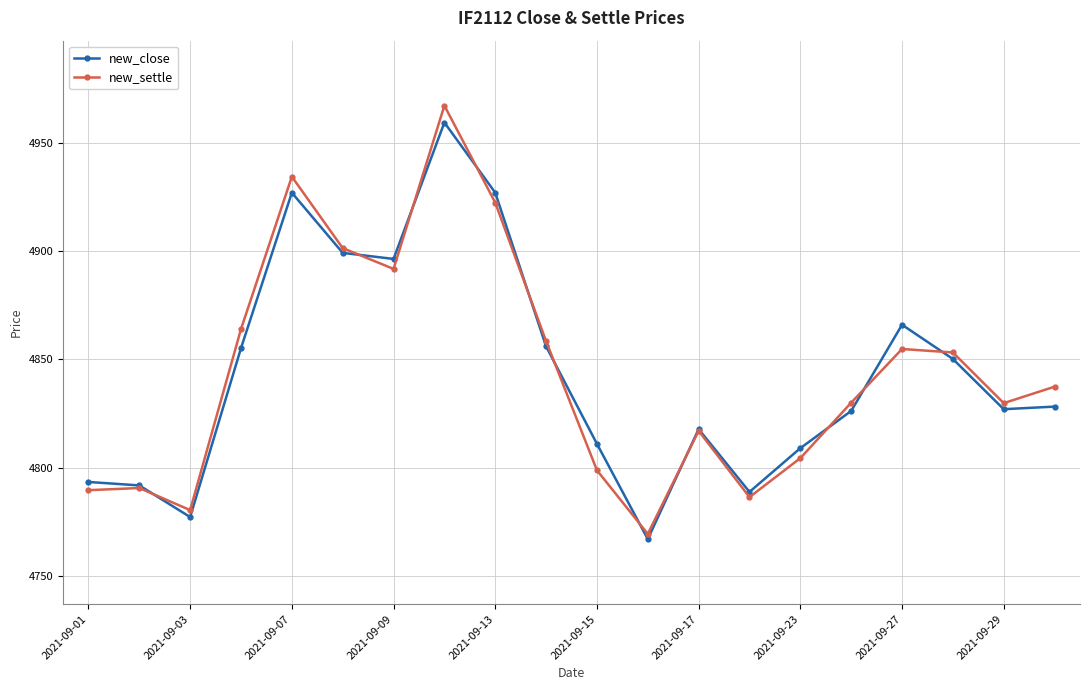

What is the minimum value for new_settle?

4769.4